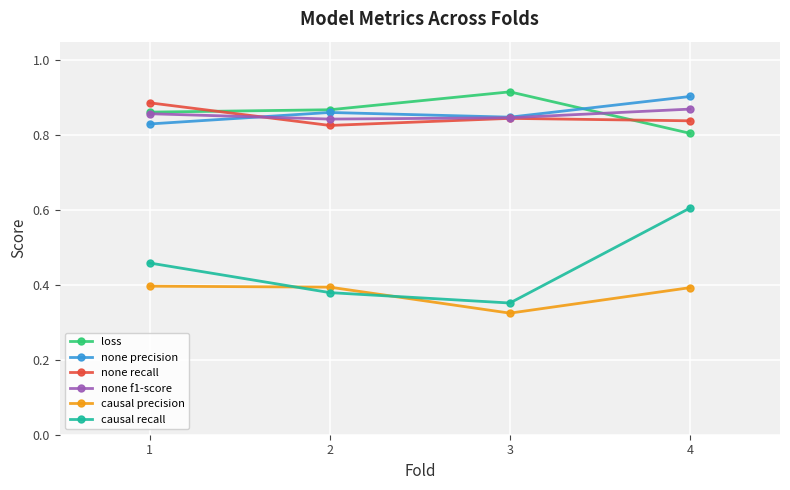

True or false: loss and causal precision cross at least once.

False